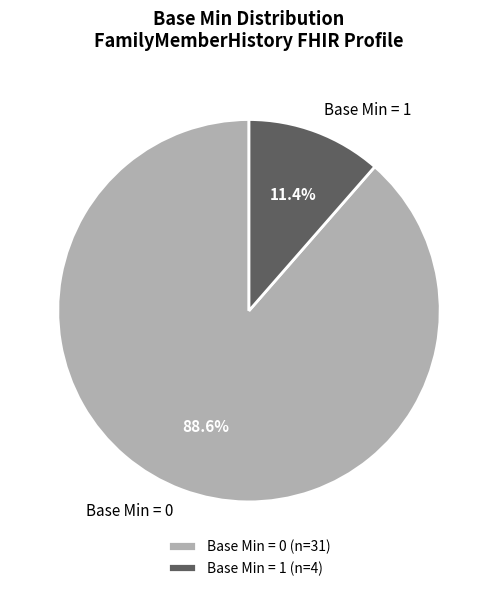

Between Base Min = 0 and Base Min = 1, which is larger?

Base Min = 0